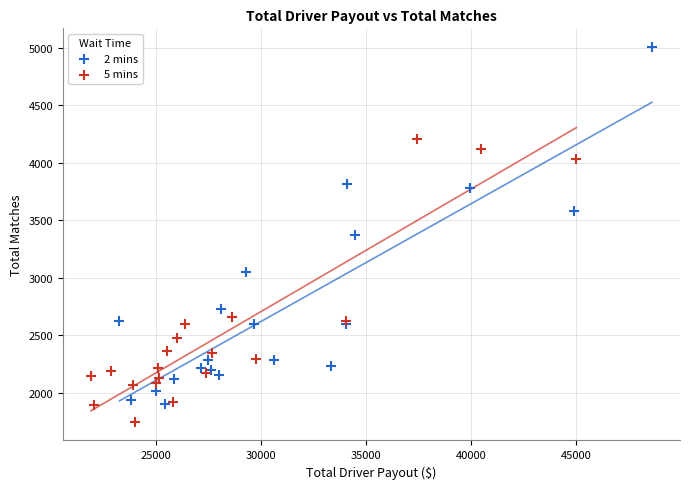

Which series contains the highest Y value?

2 mins